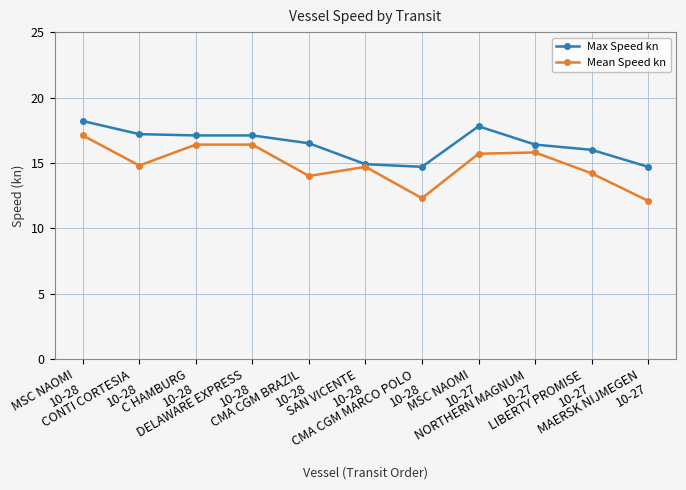

What are all the series names shown in the legend?

Max Speed kn, Mean Speed kn